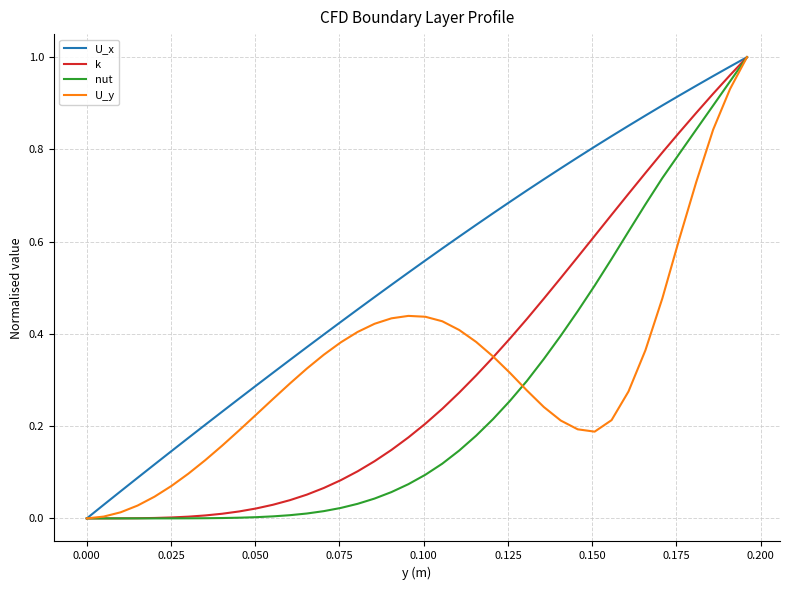

Which series has the largest total across all categories?

U_x